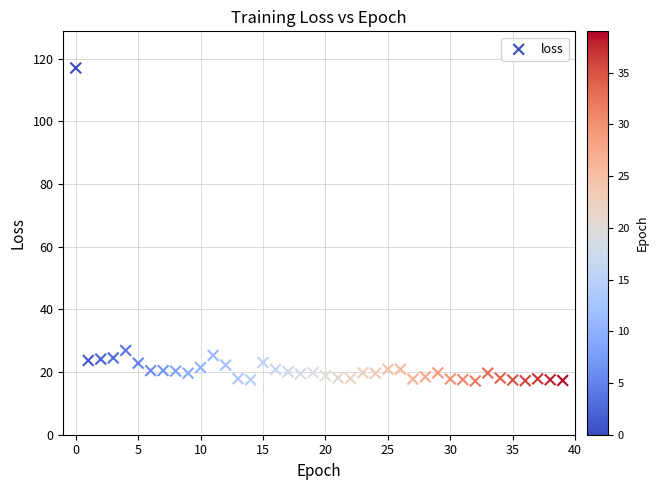

What is the range of Y values (max minus min)?

99.9